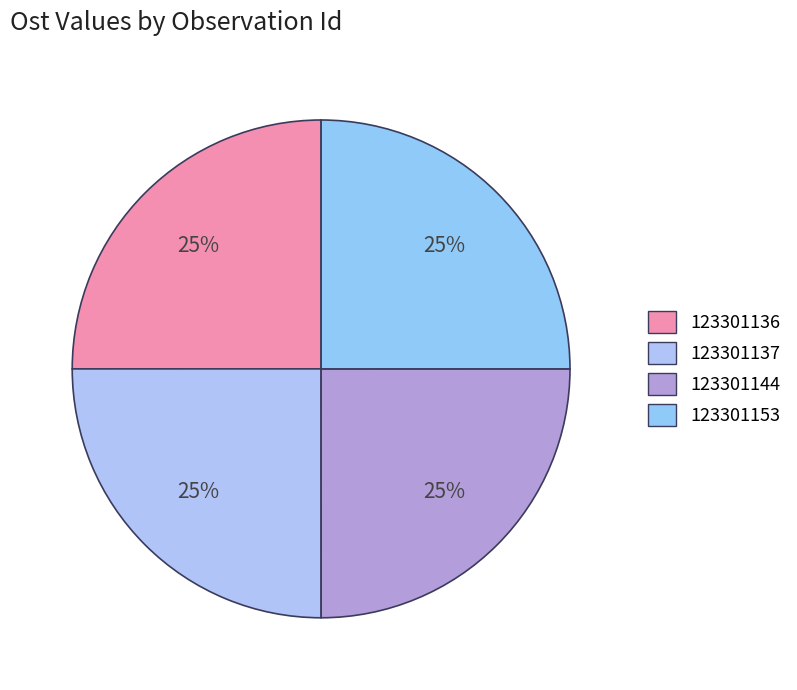

Which has a higher value, 123301153 or 123301137?

123301137